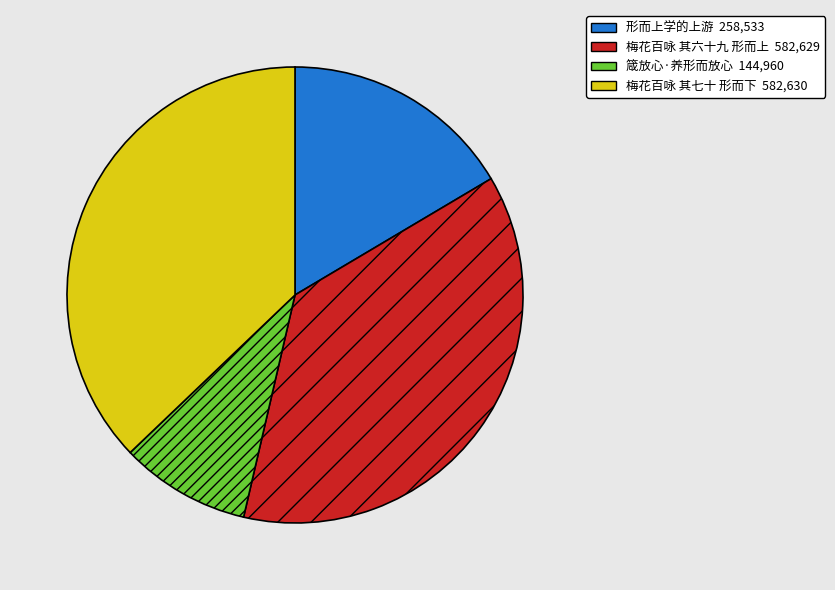

True or false: 梅花百咏 其七十 形而下 accounts for 37% of the total.

True